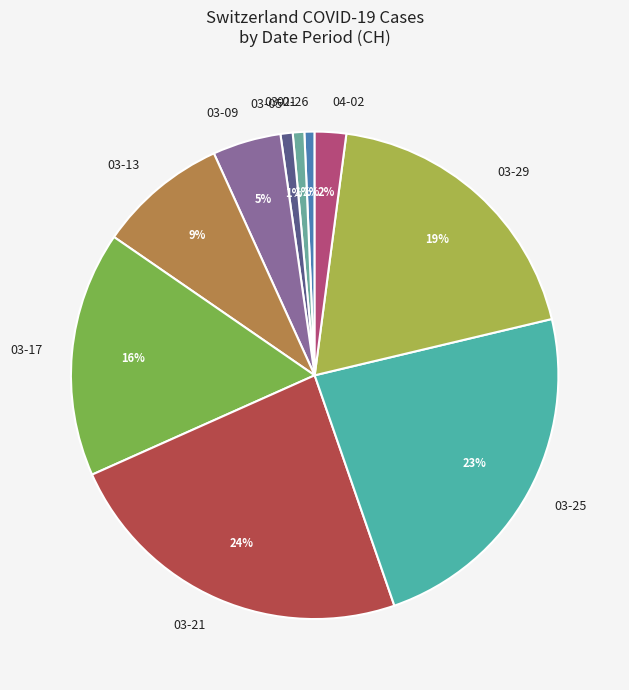

Combined, do 02-26 and 04-02 account for over 50%?

No